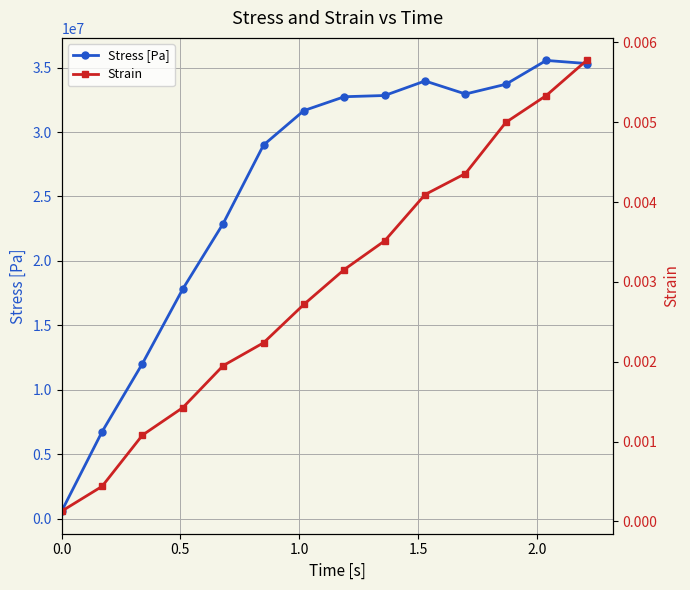

What is the maximum value for Stress [Pa]?

35561110.0